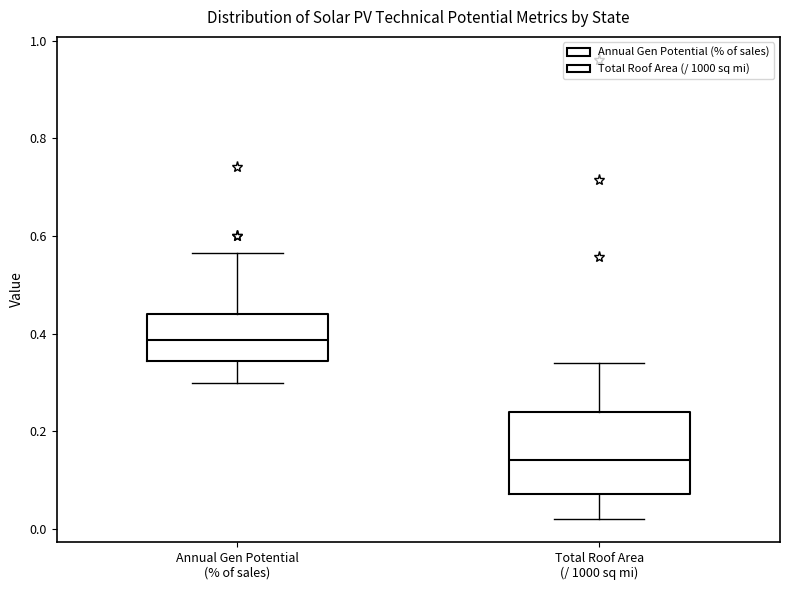

Reading left to right, transcribe this box plot: for each box, give where its median line is, the range the box spans, and where its two whiskers end, as read against the y-axis. The values are not printed on the chart, so give them approximately, as read against the axis.

Annual Gen Potential (% of sales): median 0.38, box 0.34 to 0.44, whiskers 0.30 to 0.56
Total Roof Area (/ 1000 sq mi): median 0.14, box 0.08 to 0.24, whiskers 0.02 to 0.34